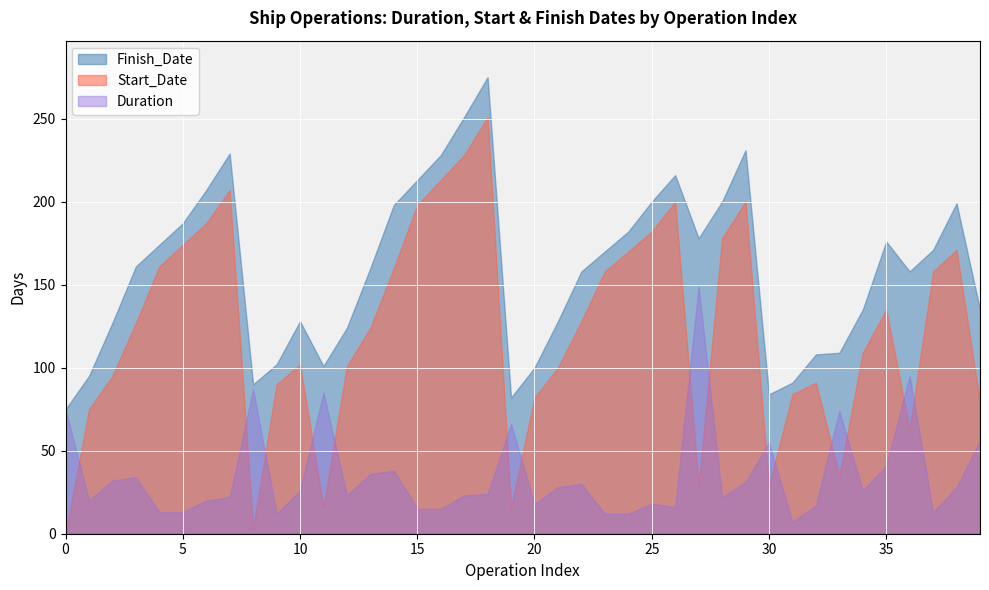

True or false: Finish_Date and Start_Date intersect in this chart.

False